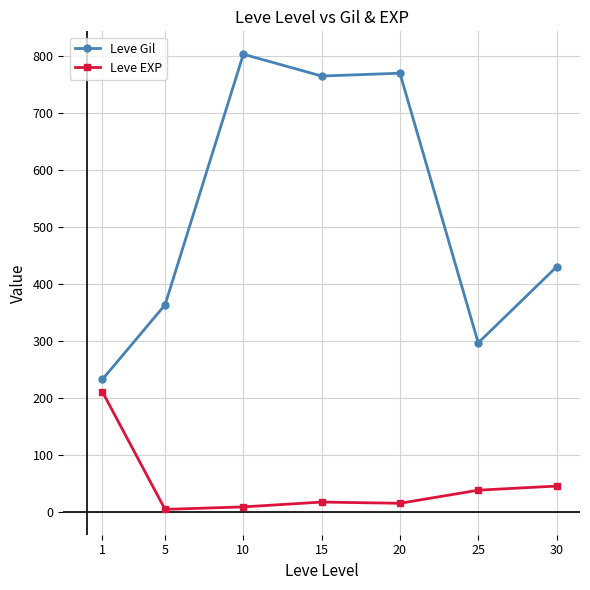

True or false: Leve Gil and Leve EXP intersect in this chart.

False